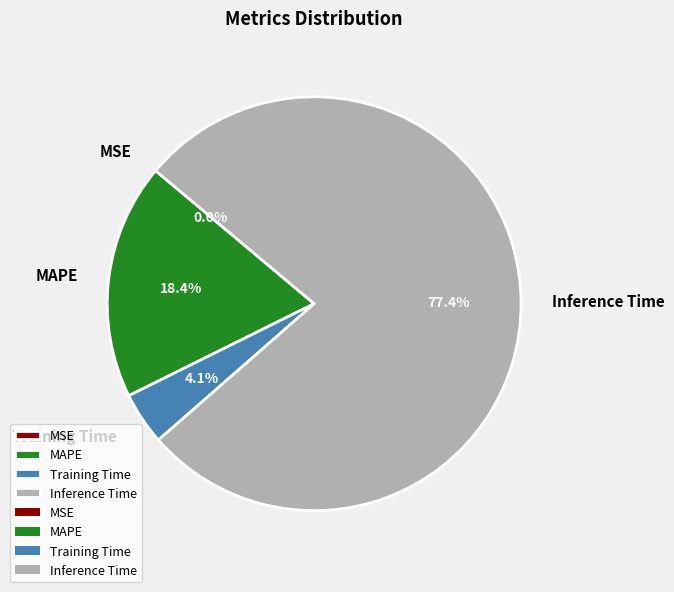

To the nearest percent, what is the difference between the largest and smallest slice percentages?

77%